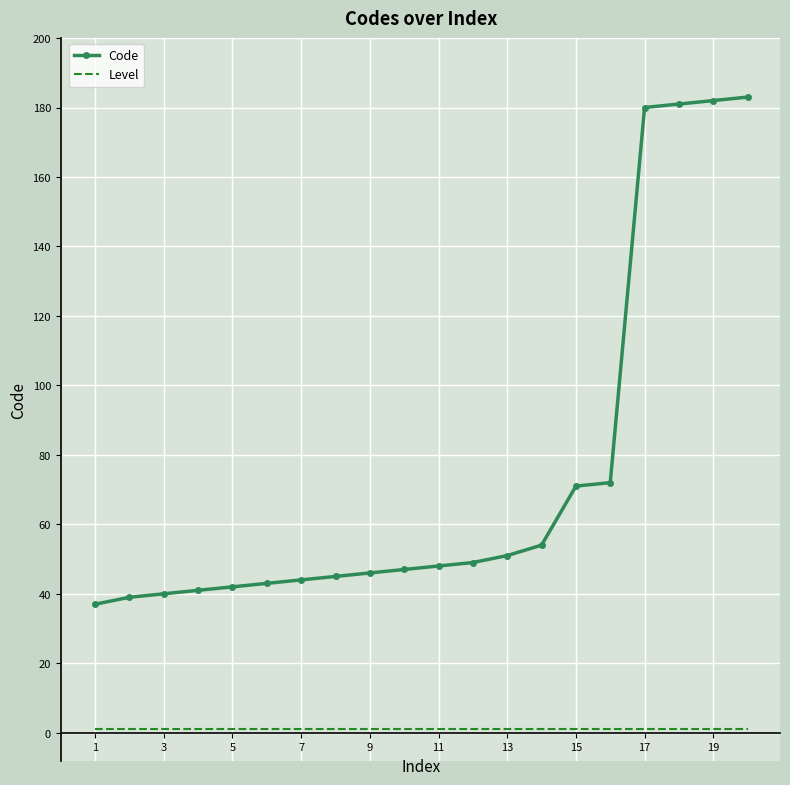

True or false: Level and Code intersect in this chart.

False